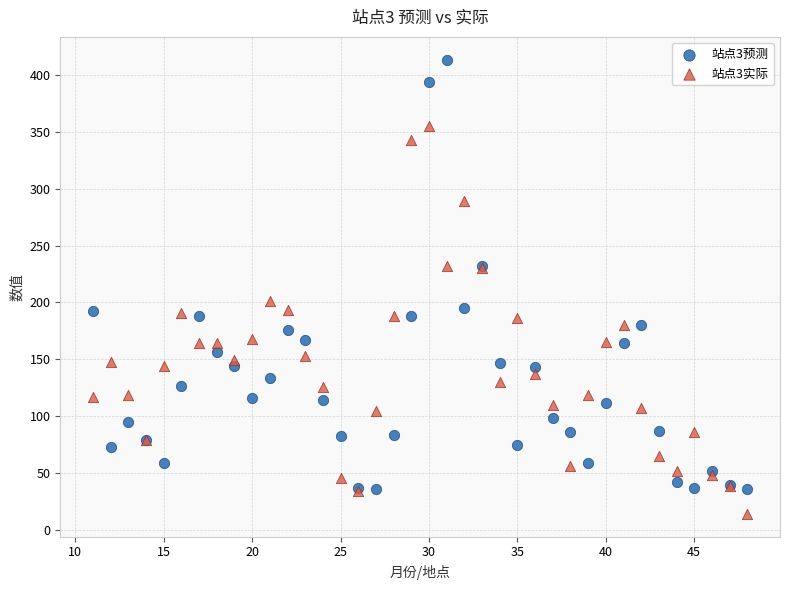

Across all series, what Y value is closest to 213?

201.0